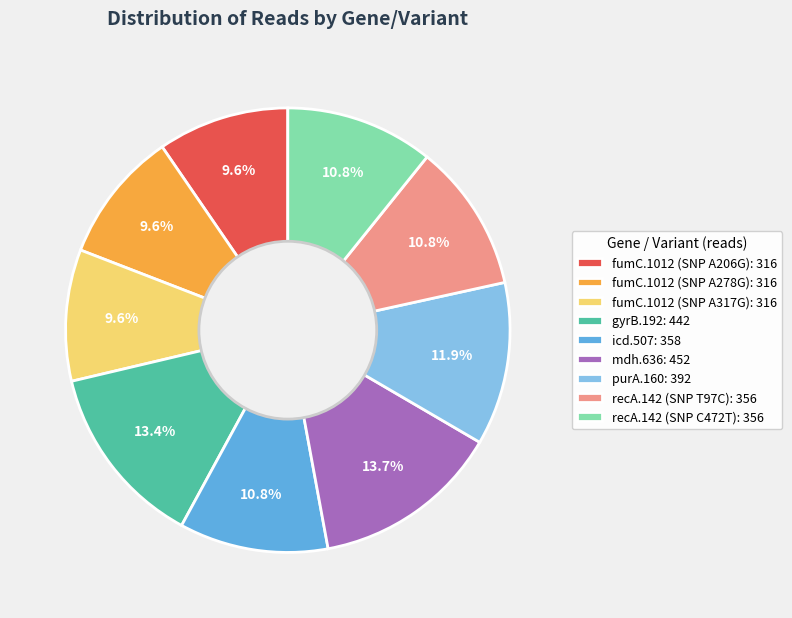

To the nearest percent, what is the difference between the fumC.1012 (SNP A206G) and mdh.636 slice percentages?

4%